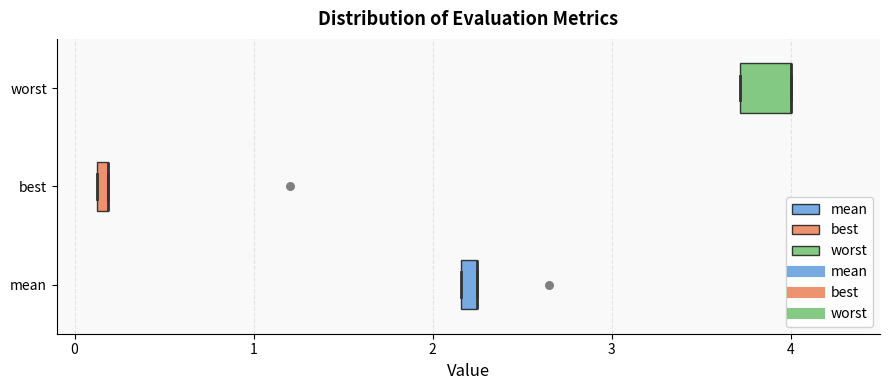

Which box is the widest, from its left edge to its right edge?

worst